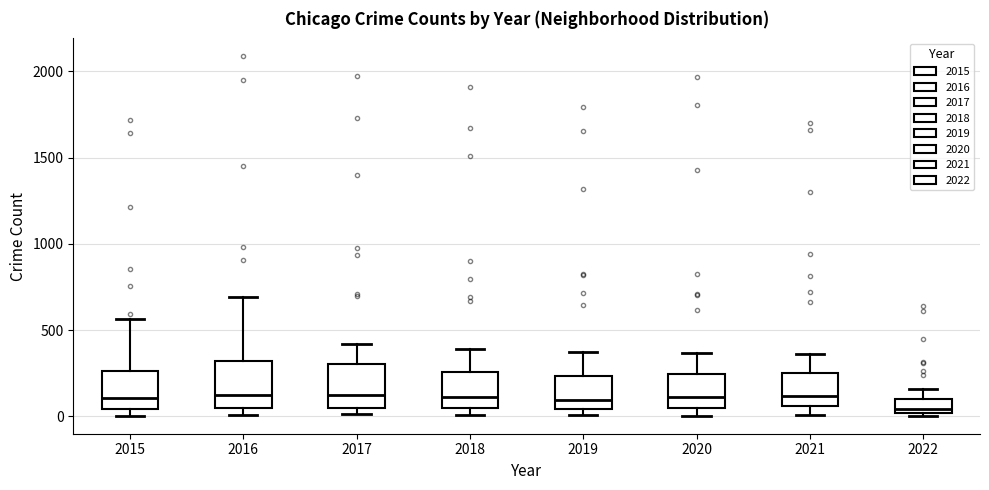

Reading left to right, read every box against the y-axis: the position of its median line, the range the box covers, and the ends of its whiskers. The values are not printed on the chart, so give them approximately, as read against the axis.

2015: median 100, box 50 to 250, whiskers 0 to 550
2016: median 150, box 50 to 300, whiskers 0 to 700
2017: median 100, box 50 to 300, whiskers 0 to 400
2018: median 100, box 50 to 250, whiskers 0 to 400
2019: median 100, box 50 to 250, whiskers 0 to 400
2020: median 100, box 50 to 250, whiskers 0 to 350
2021: median 100, box 50 to 250, whiskers 0 to 350
2022: median 50, box 0 to 100, whiskers 0 to 150